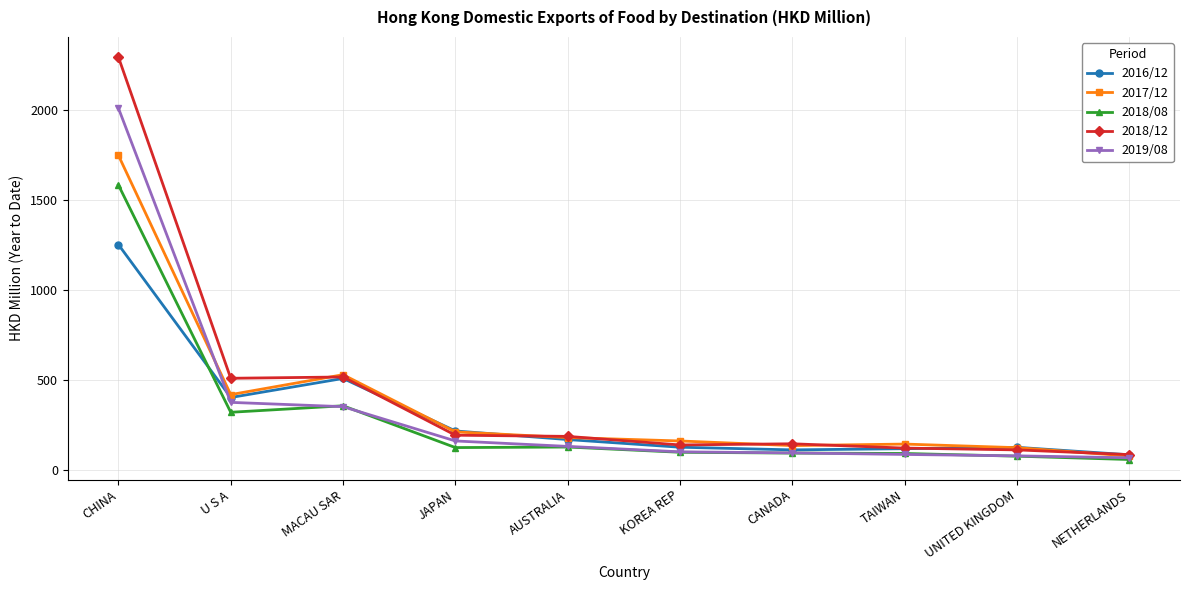

True or false: 2018/08 has a value of 126.9 at AUSTRALIA.

True